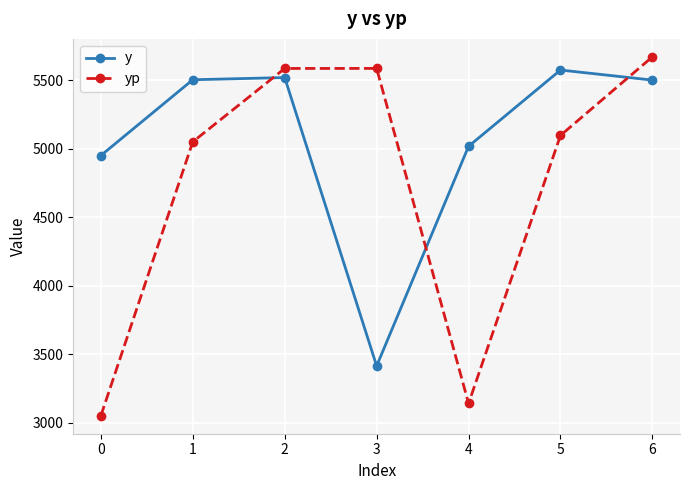

True or false: y and yp cross at least once.

True